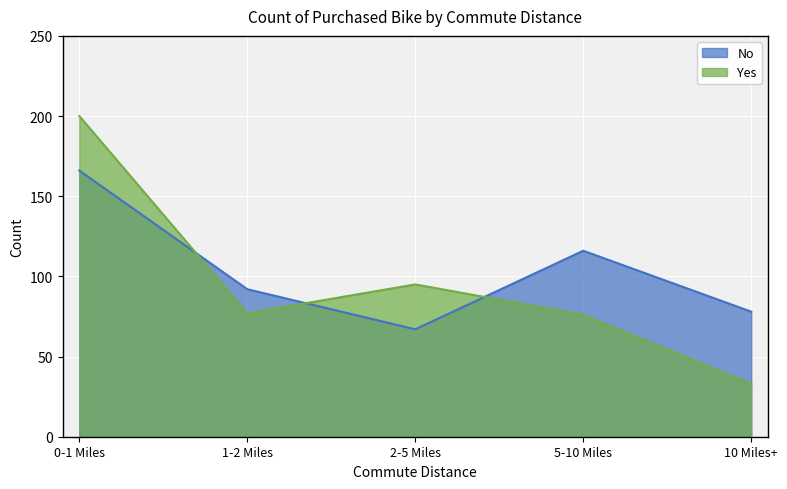

What is the total value across all series at 10 Miles+?

111